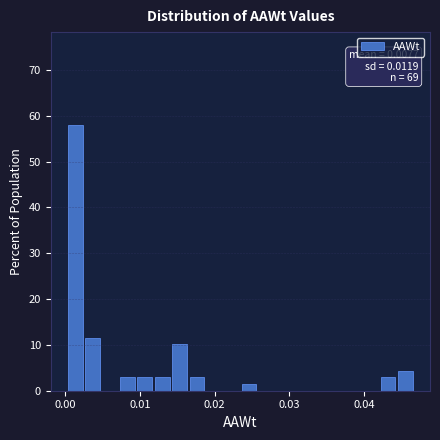

Read against the x-axis, roughly where is the centre of the tallest bar?

0.001